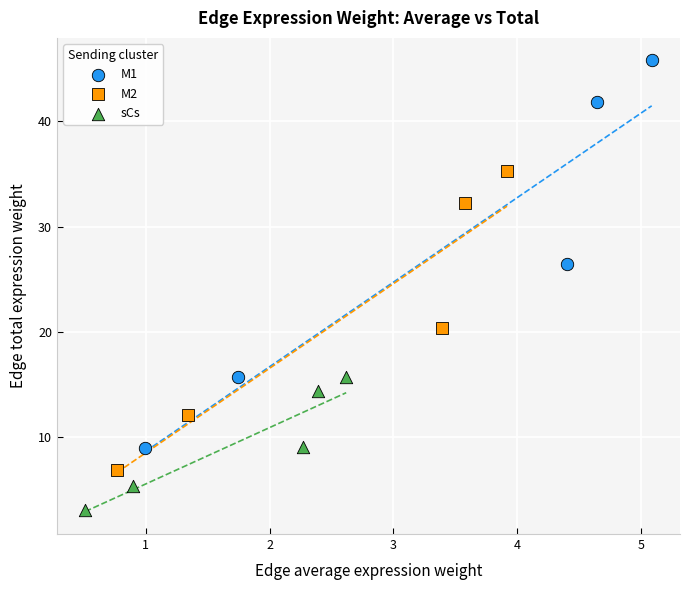

What are all the series names shown in the legend?

M1, M2, sCs